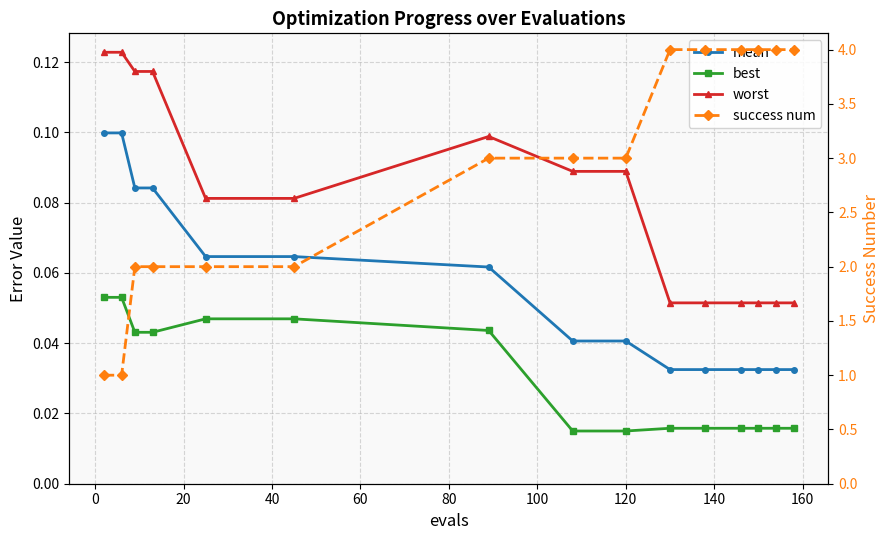

How many data points in success num are less than 3?

6